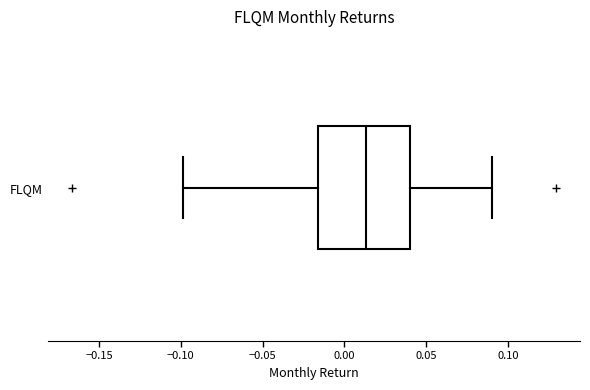

Read this box plot against the x-axis: the position of the median line, the range covered by the box, and the ends of both whiskers. The values are not printed on the chart, so give them approximately, as read against the axis.

median 0.015, box -0.015 to 0.040, whiskers -0.100 to 0.090